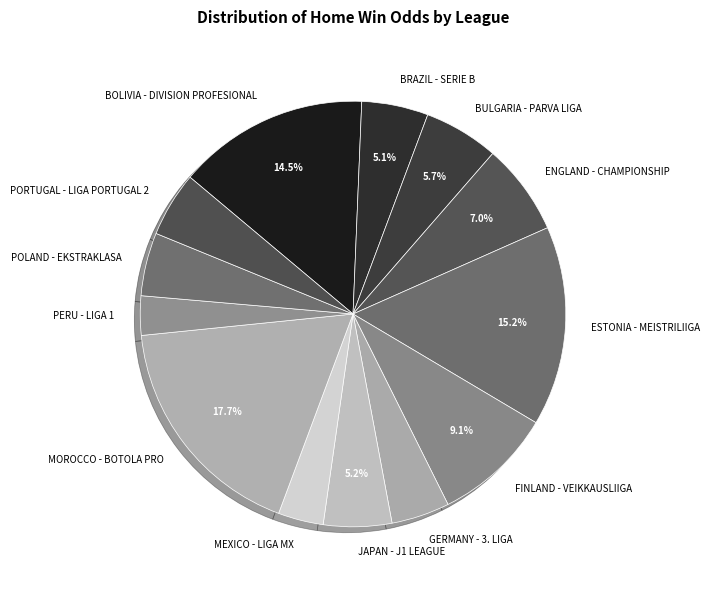

Does MEXICO - LIGA MX account for over 50% of the chart?

No